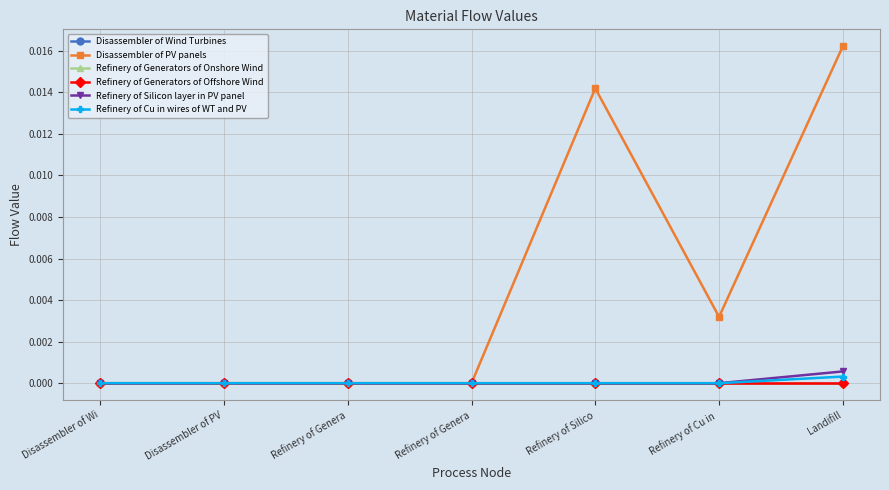

Does the chart display data point markers on the line(s)?

Yes